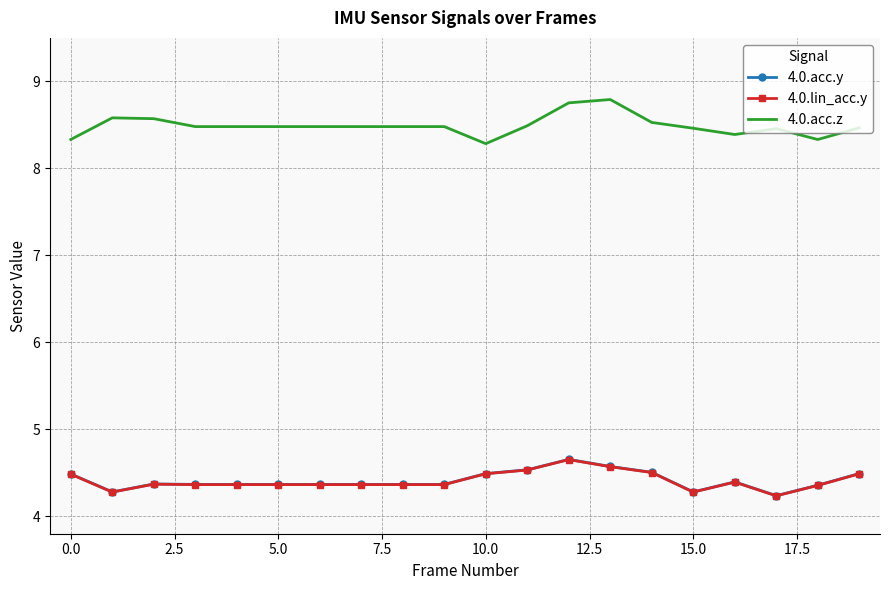

Count the 4.0.acc.z values in the range 8 to 9.

20